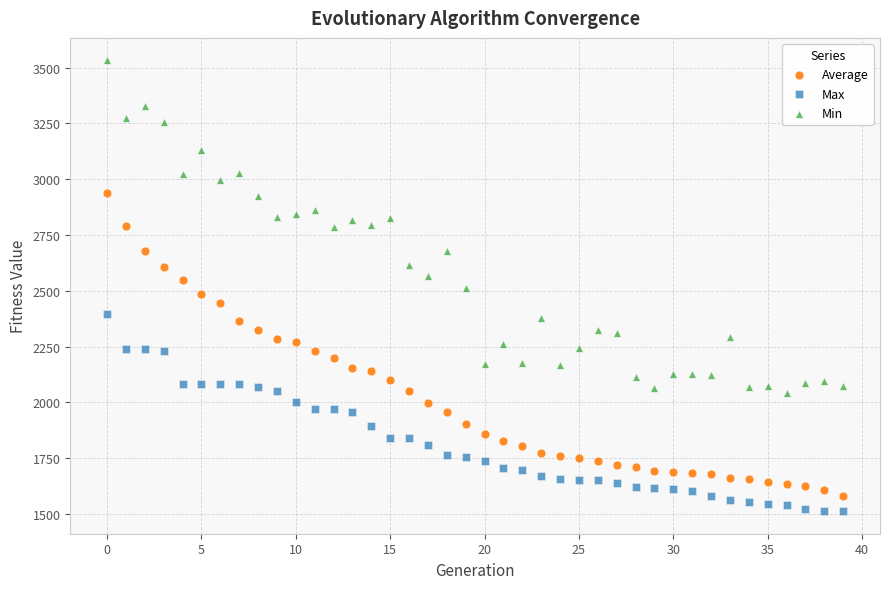

Which series contains the lowest Y value?

Max